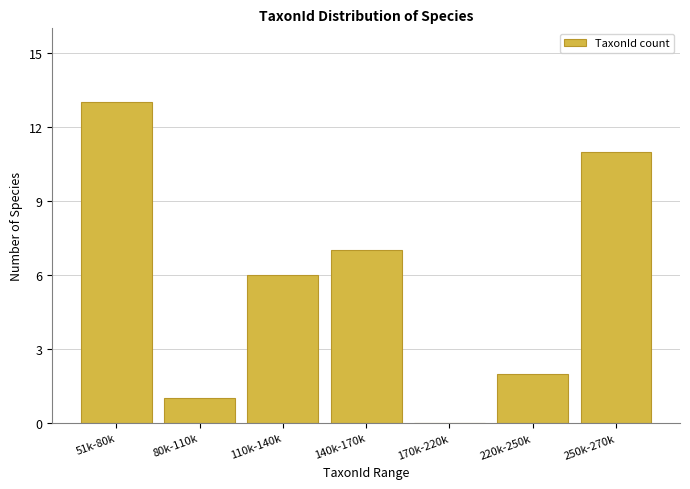

Reading left to right, extract all data points from this chart.

51k-80k=13	80k-110k=1	110k-140k=6	140k-170k=7	170k-220k=0	220k-250k=2	250k-270k=11